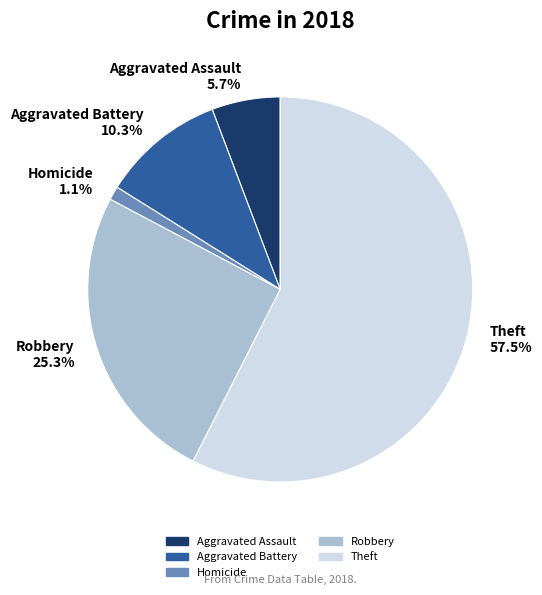

Is it true that Aggravated Battery is 21% of the pie?

False